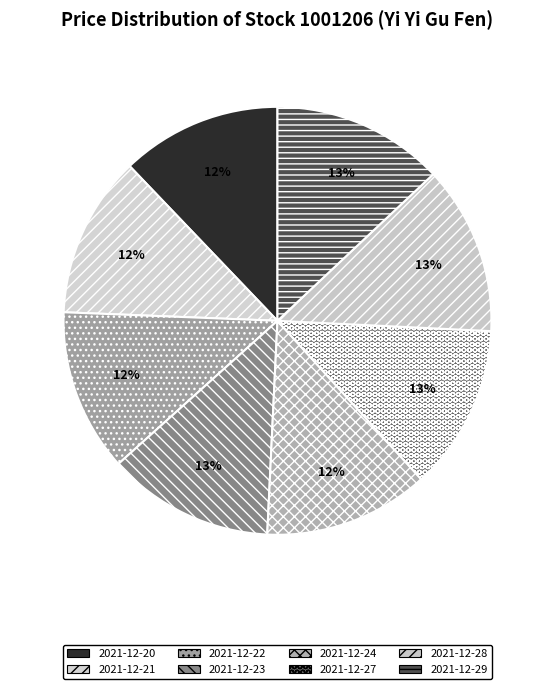

Does 2021-12-27 account for over 50% of the chart?

No